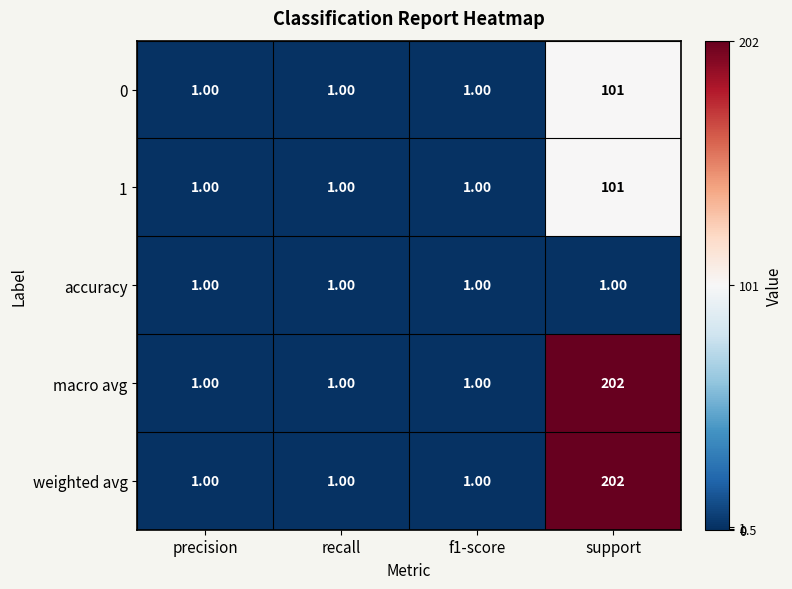

At which label does 0 reach its peak?

support